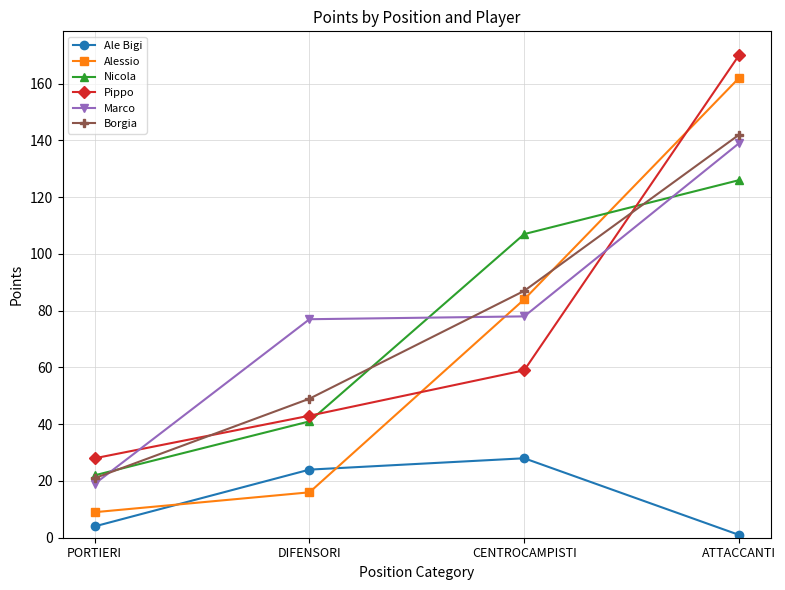

Is the value of Ale Bigi at DIFENSORI greater than the value of Borgia at DIFENSORI?

No